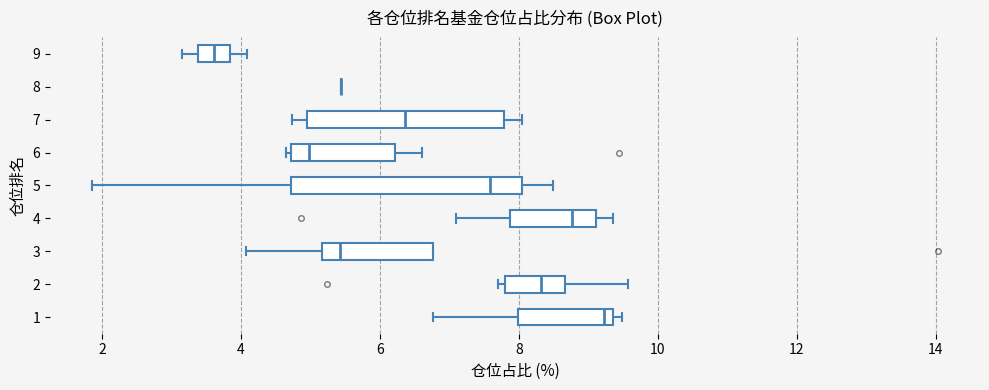

Where is the right edge of the box at y = 3 on the x-axis? The values are not printed on the chart, so give them approximately, as read against the axis.

6.8